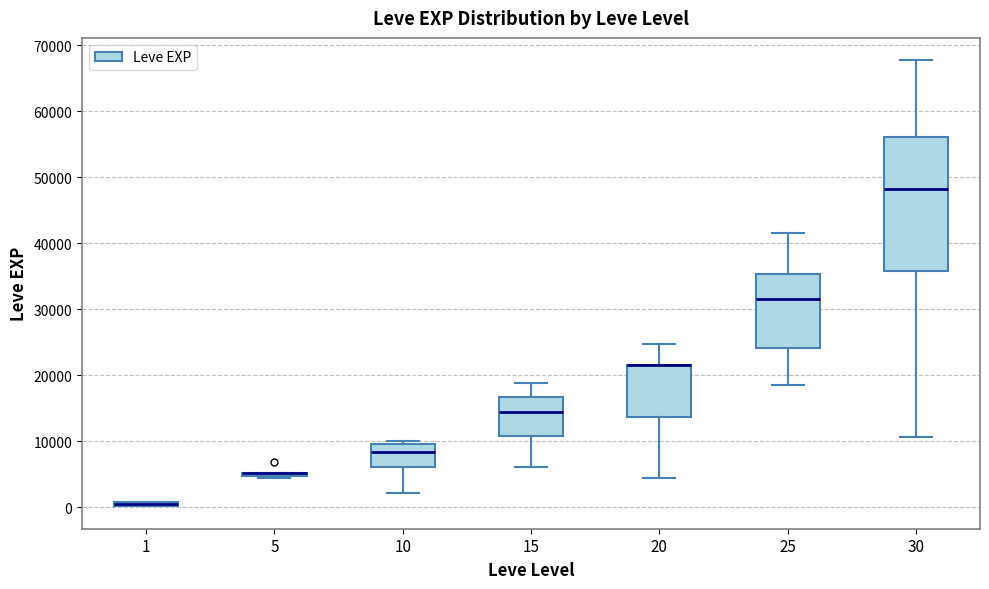

Comparing the boxes themselves (not the whiskers), which one is the tallest?

30